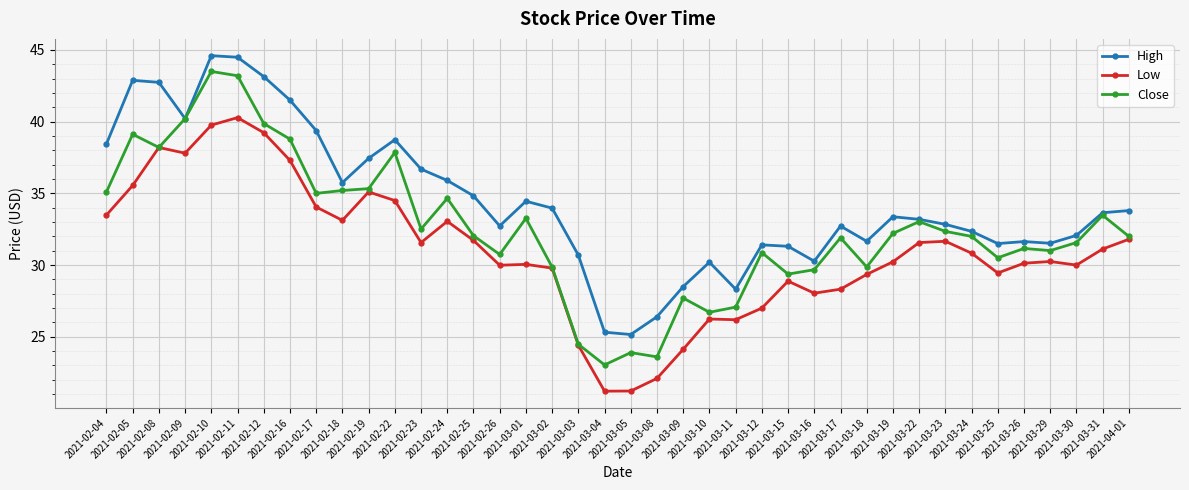

What is the difference between the Close values at 2021-03-24 and 2021-02-10?

11.5